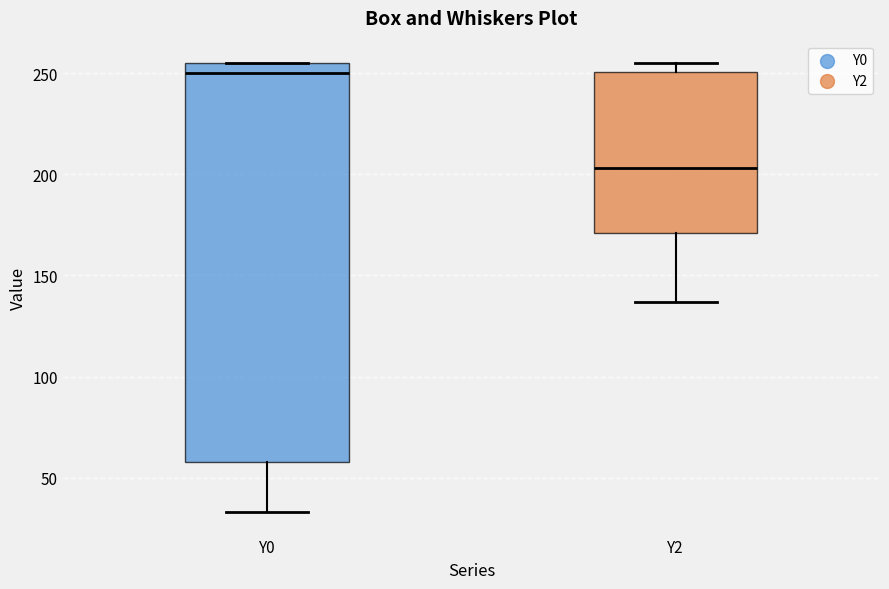

Reading left to right, transcribe this box plot: for each box, give where its median line is, the range the box spans, and where its two whiskers end, as read against the y-axis. The values are not printed on the chart, so give them approximately, as read against the axis.

Y0: median 250, box 60 to 255, whiskers 35 to 255
Y2: median 205, box 170 to 250, whiskers 135 to 255